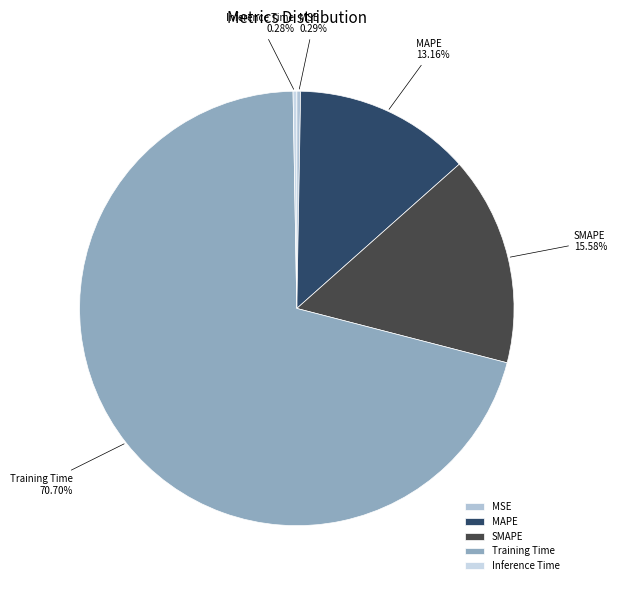

Which has a higher value, MAPE or Training Time?

Training Time